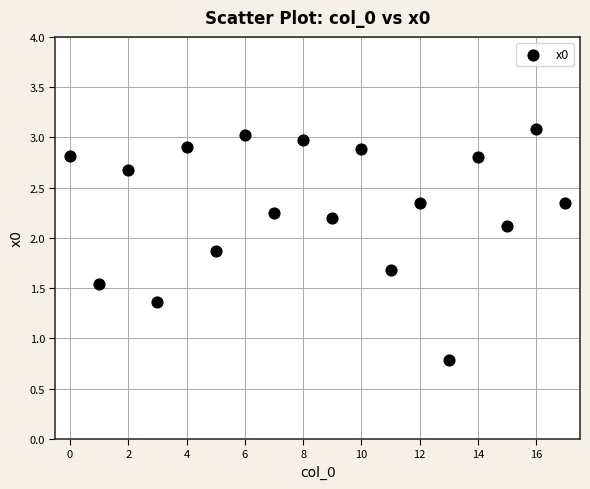

What Y value in the scatter plot is closest to 1?

0.8